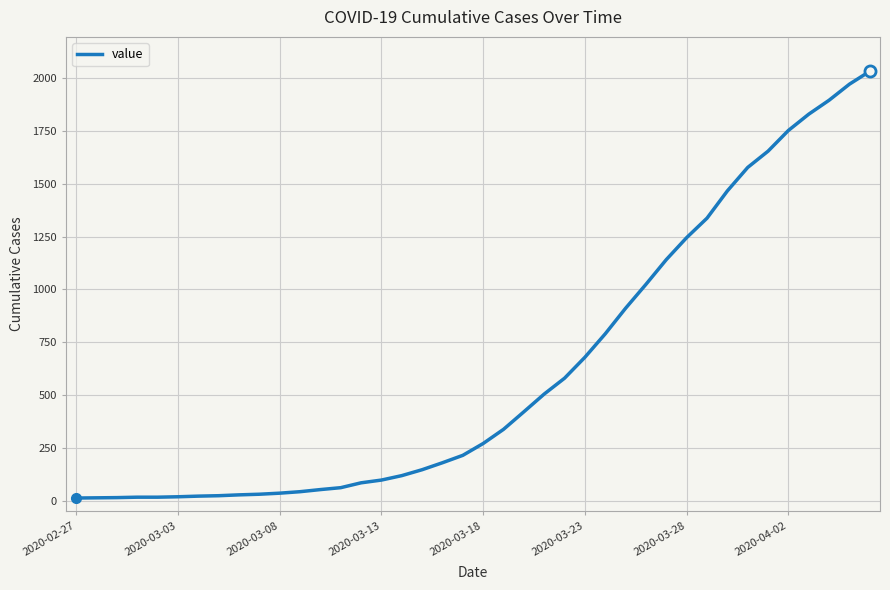

What is the difference between the maximum and minimum values?

2019